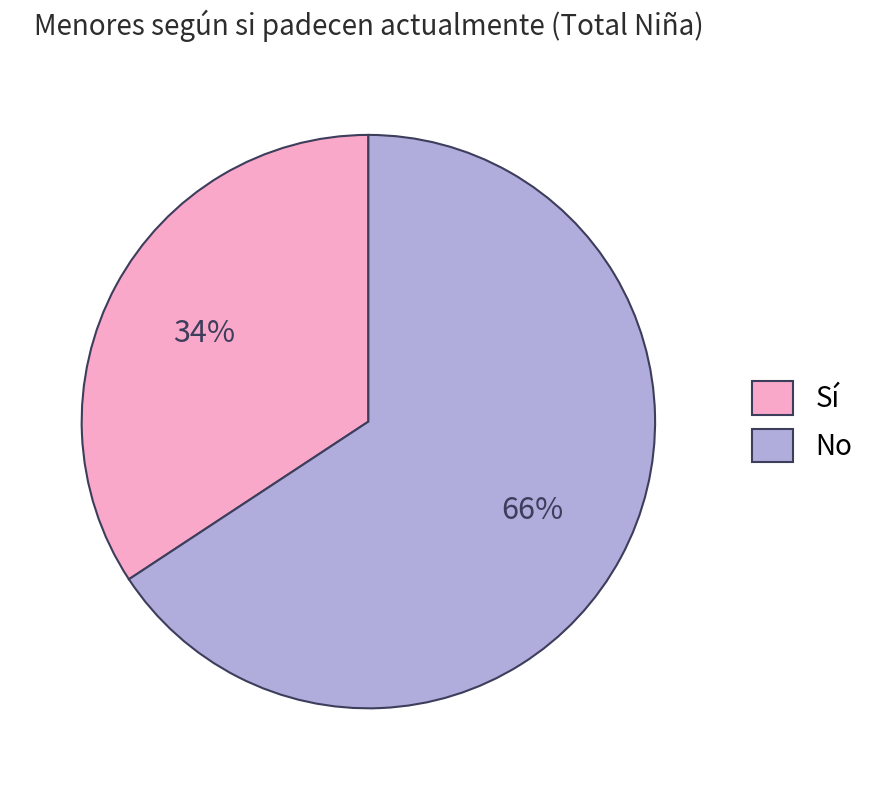

To the nearest percent, what is the combined percentage of No and Sí?

100%